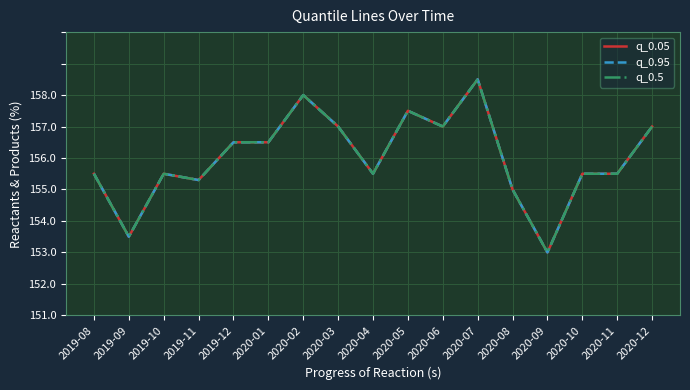

Does the chart have visible grid lines?

Yes